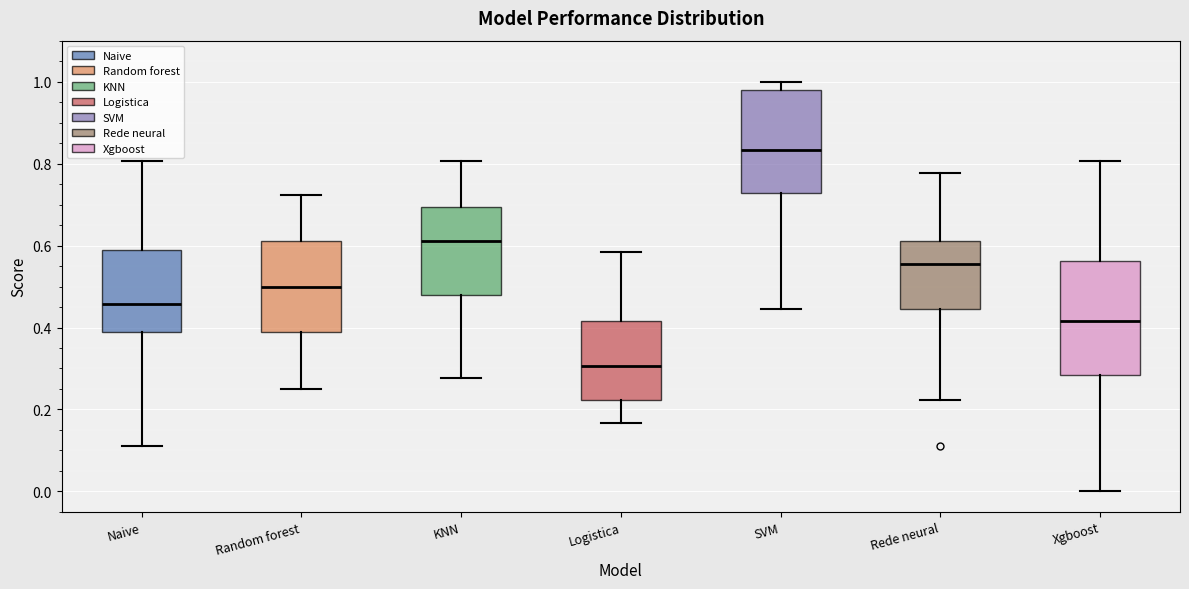

Where does the median line of the box for Rede neural sit on the y-axis? The values are not printed on the chart, so give them approximately, as read against the axis.

0.56